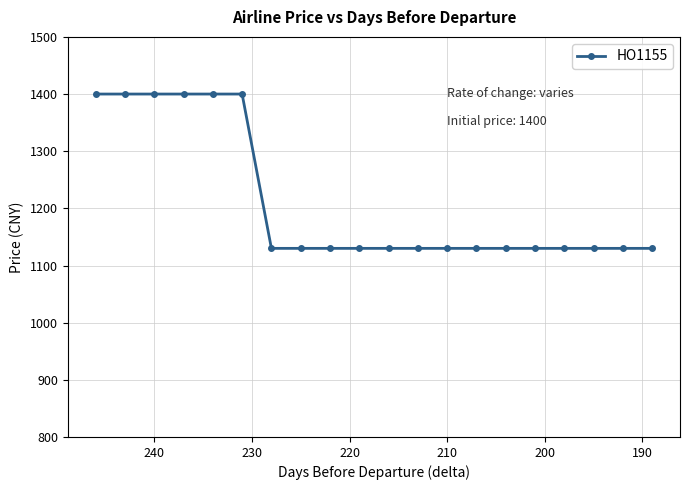

Reading right to left, extract all data points from this chart.

1130	1130	1130	1130	1130	1130	1130	1130	1130	1130	1130	1130	1130	1130	1400	1400	1400	1400	1400	1400